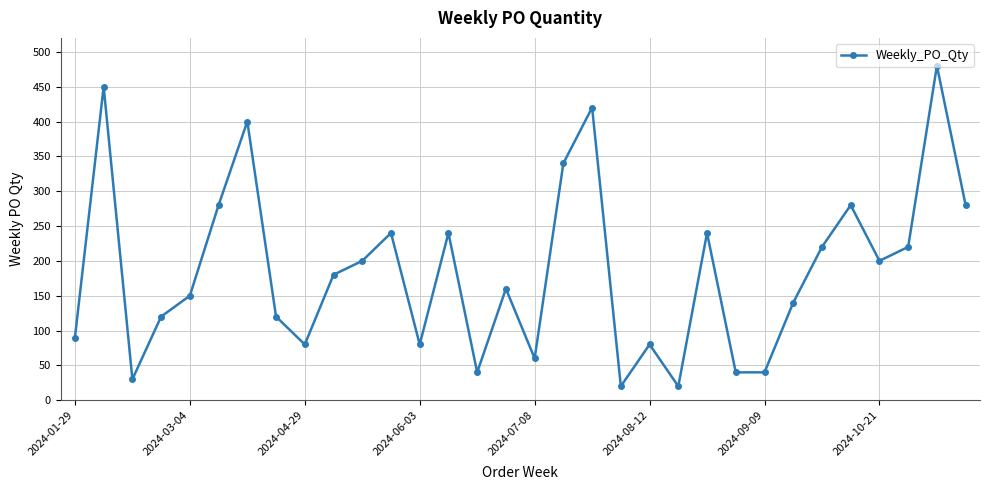

True or false: the data has more than 2 interior local peaks.

True